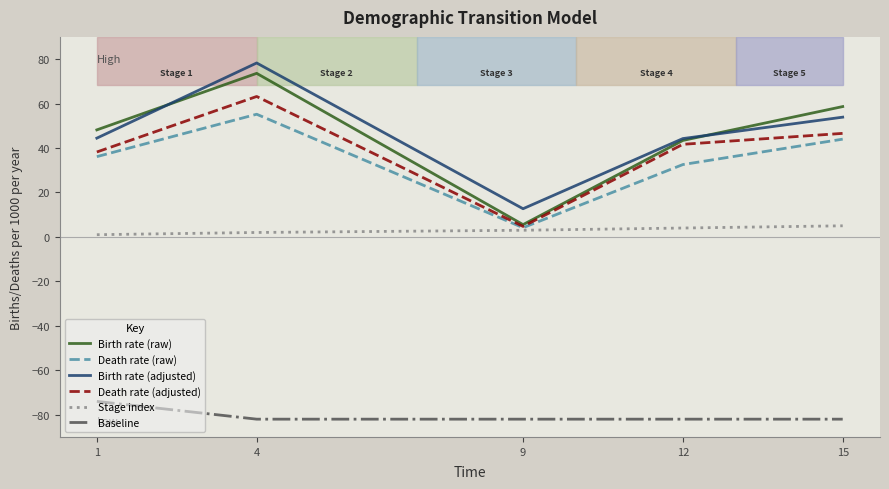

True or false: Baseline has a value of -112.0 at 12.

False